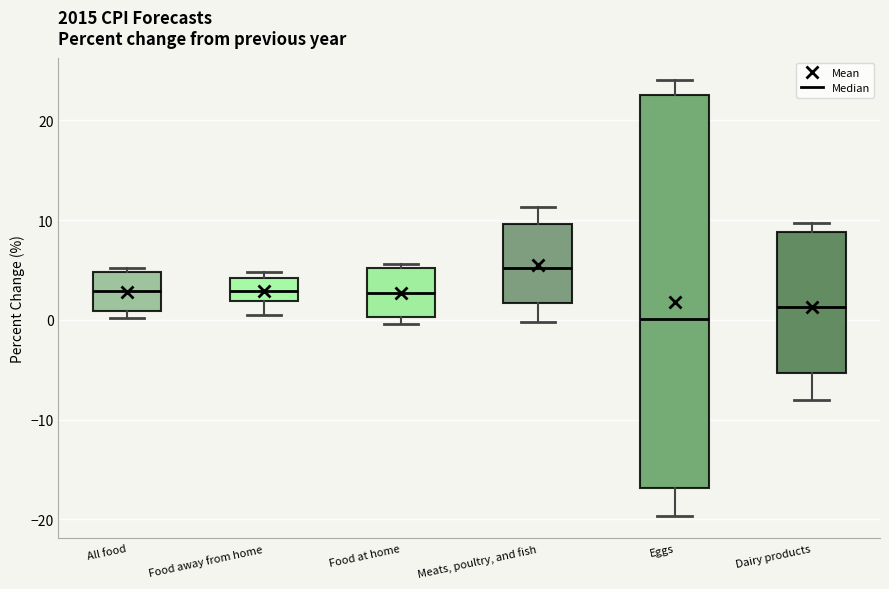

Which box is the tallest, from its lower edge to its upper edge?

Eggs